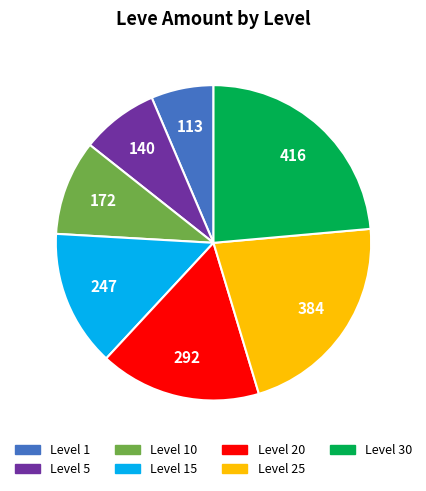

Rank the categories by value from lowest to highest.

Level 1, Level 5, Level 10, Level 15, Level 20, Level 25, Level 30